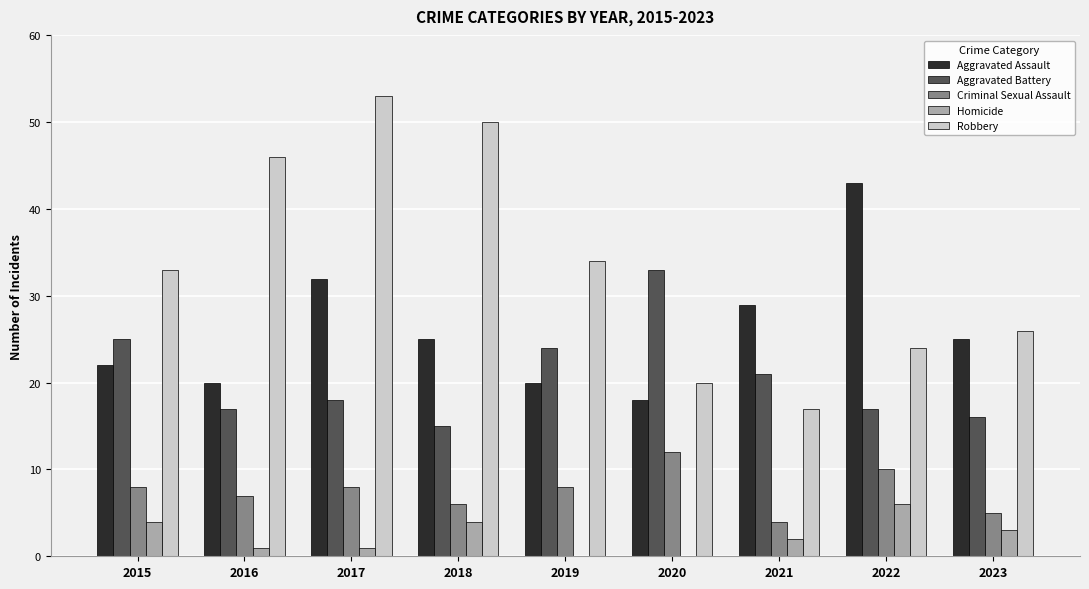

What is the average value of the Homicide series?

2